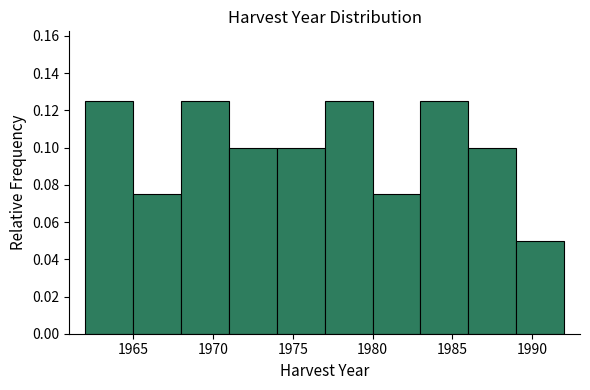

Reading left to right, transcribe this chart: for each bar, give the range it covers on the x-axis and its height. The values are not printed on the chart, so give them approximately, as read against the axis.

1962 to 1965: 0.126
1965 to 1968: 0.076
1968 to 1971: 0.126
1971 to 1974: 0.100
1974 to 1977: 0.100
1977 to 1980: 0.126
1980 to 1983: 0.076
1983 to 1986: 0.126
1986 to 1989: 0.100
1989 to 1992: 0.050